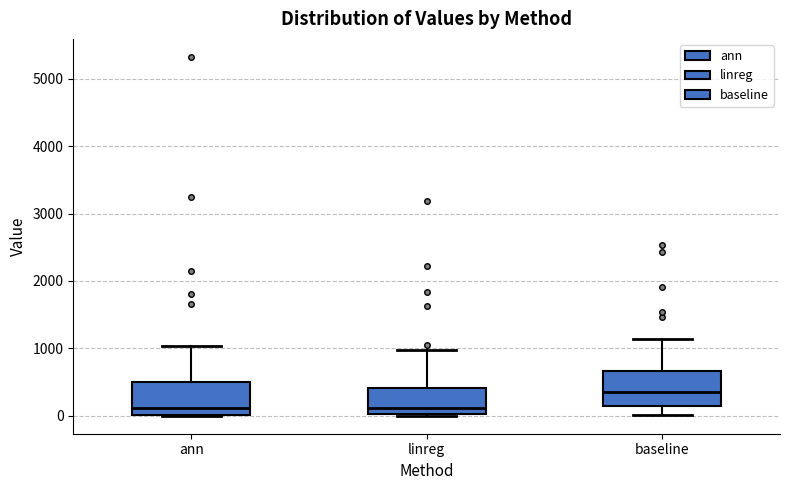

Reading left to right, transcribe this box plot: for each box, give where its median line is, the range the box spans, and where its two whiskers end, as read against the y-axis. The values are not printed on the chart, so give them approximately, as read against the axis.

ann: median 100, box 0 to 500, whiskers 0 to 1000
linreg: median 100, box 0 to 400, whiskers 0 to 1000
baseline: median 400, box 100 to 700, whiskers 0 to 1100